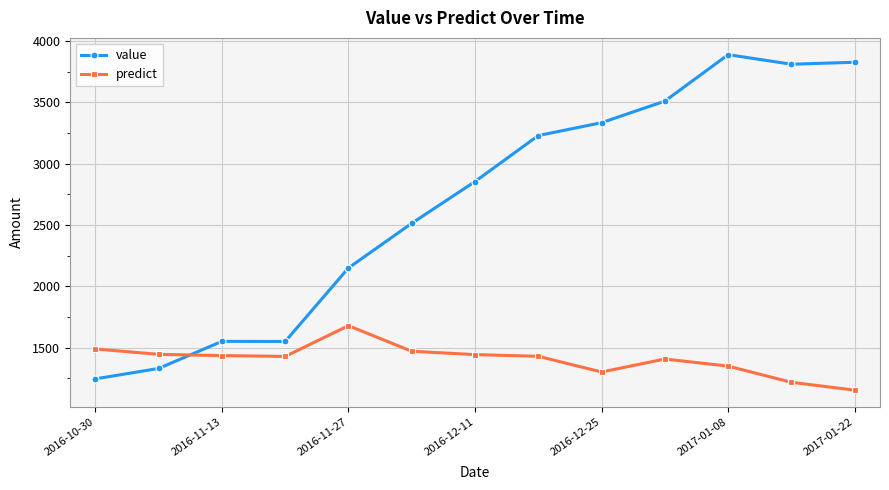

Which series has the widest spread of values?

value